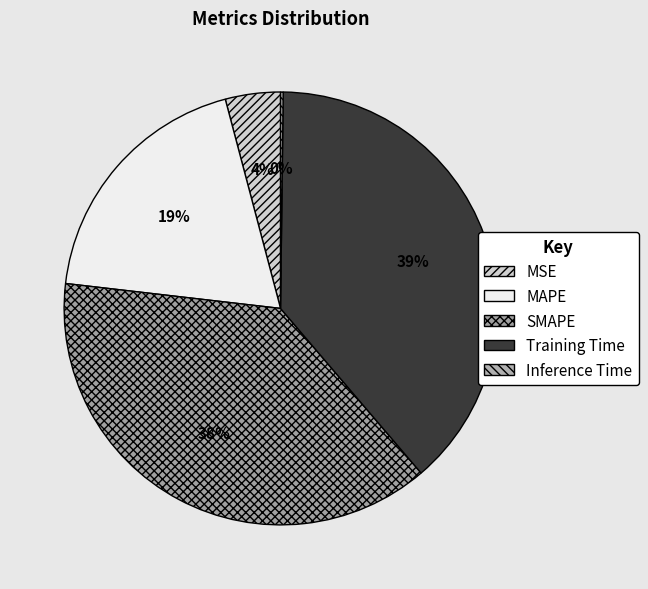

Between MAPE and SMAPE, which is larger?

SMAPE